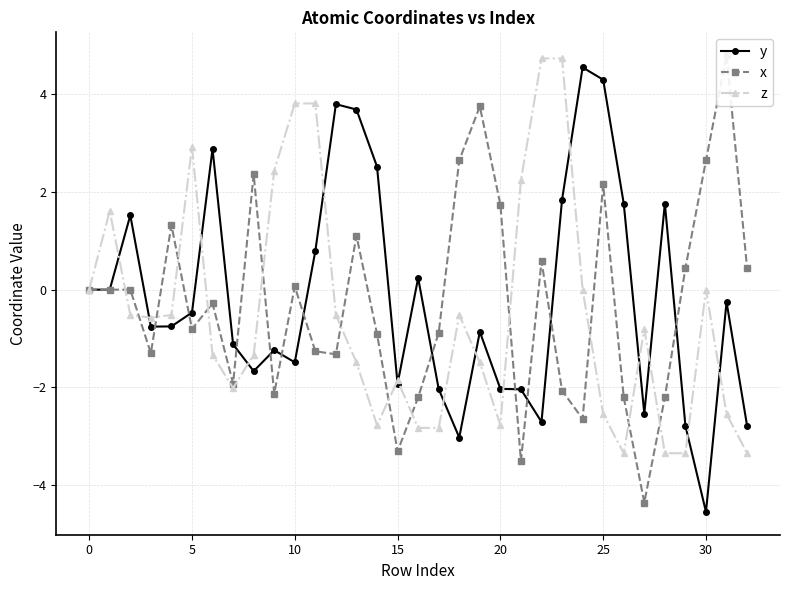

How many interior local peaks does the x series have?

10